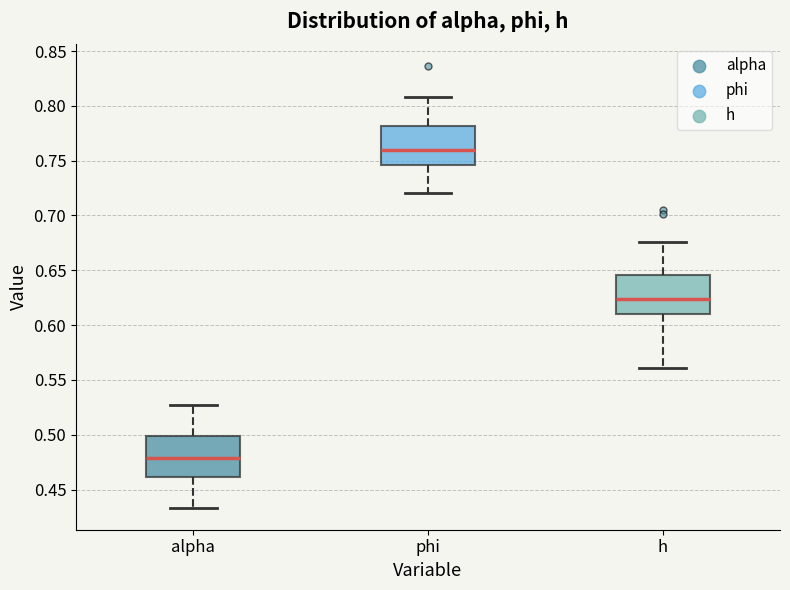

Reading left to right, read every box against the y-axis: the position of its median line, the range the box covers, and the ends of its whiskers. The values are not printed on the chart, so give them approximately, as read against the axis.

alpha: median 0.480, box 0.460 to 0.500, whiskers 0.435 to 0.530
phi: median 0.760, box 0.745 to 0.780, whiskers 0.720 to 0.810
h: median 0.625, box 0.610 to 0.645, whiskers 0.560 to 0.675